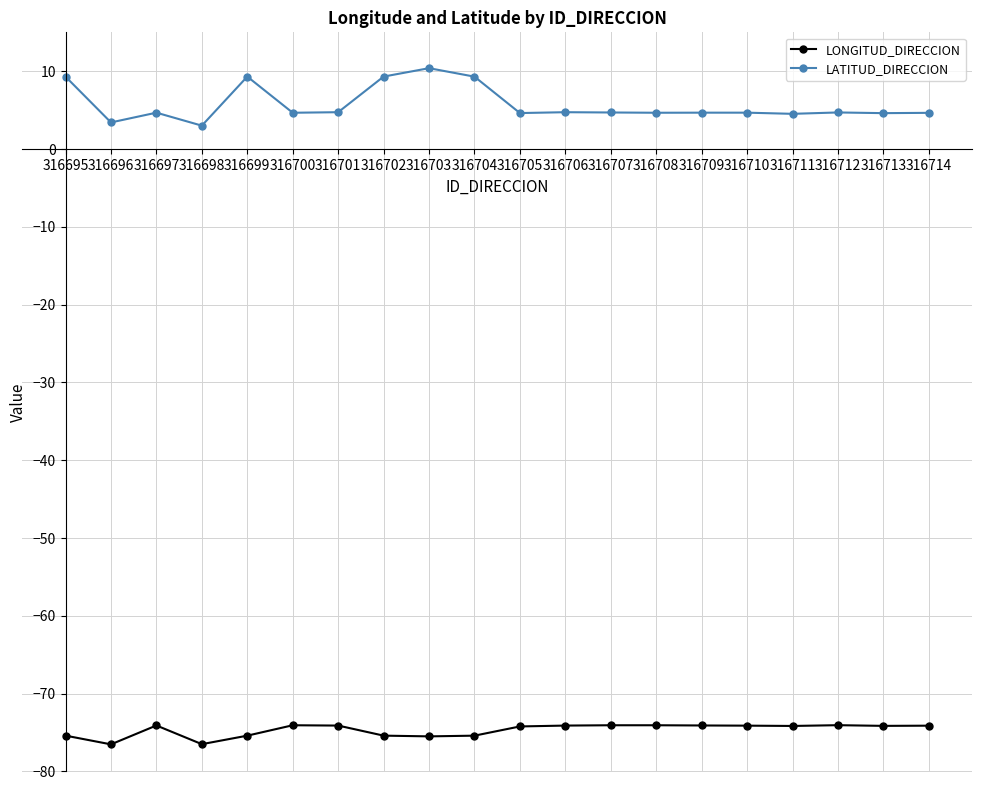

What is the minimum value for LONGITUD_DIRECCION?

-76.5